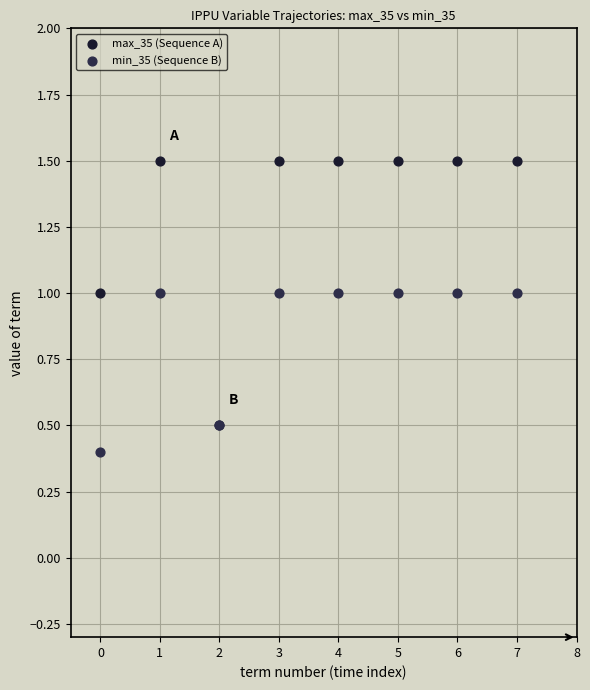

Across all series, what Y value is closest to 0?

0.4